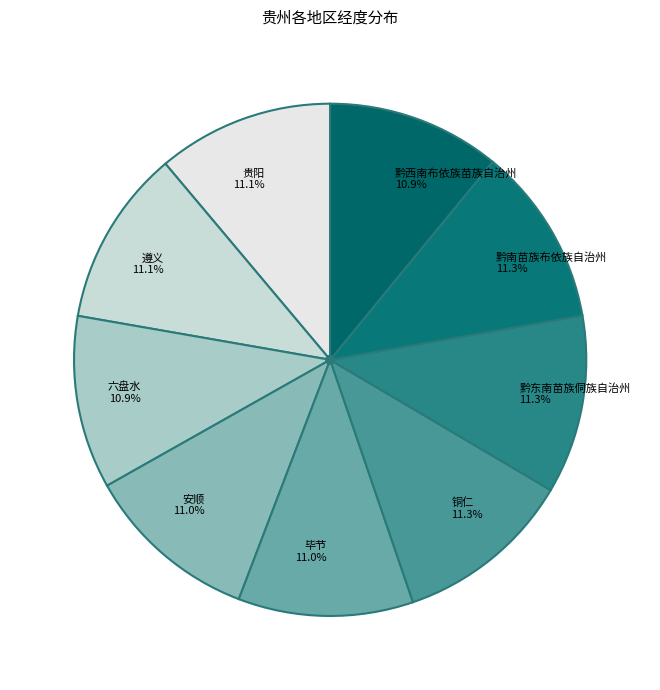

What percentage is the 遵义 slice, to the nearest percent?

11%